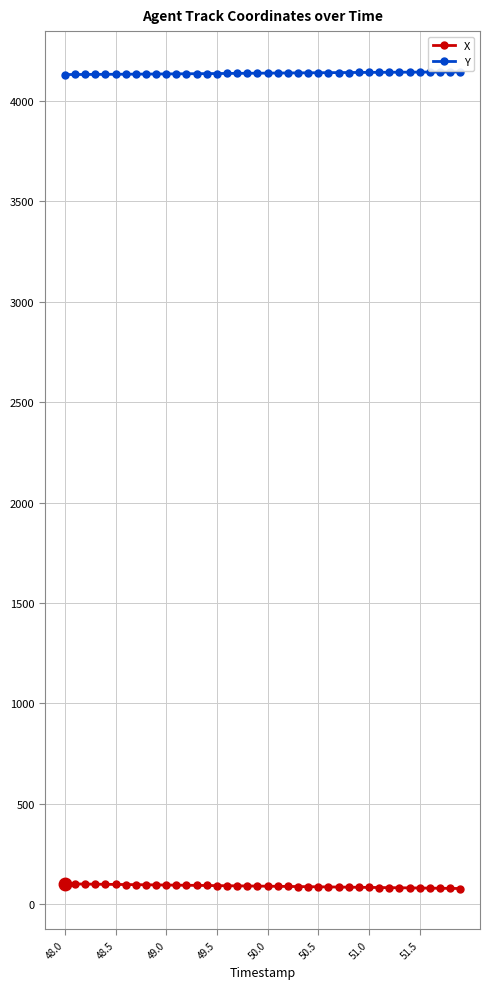

Which series has the largest total across all categories?

Y